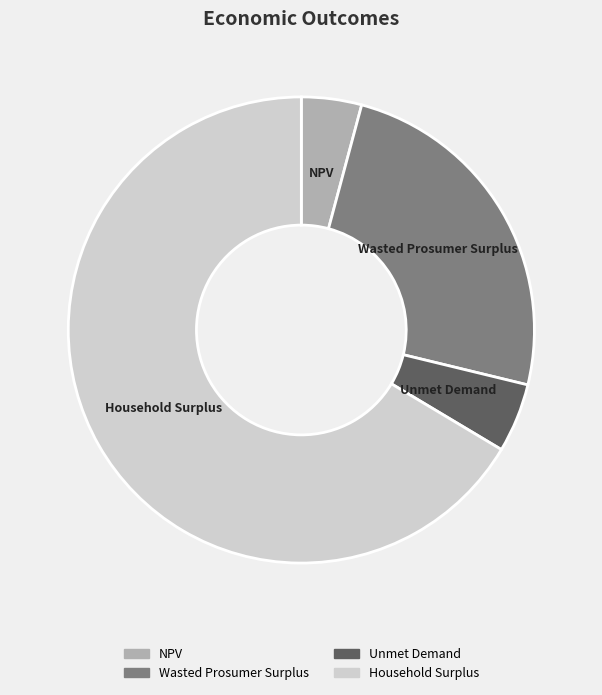

Does Household Surplus represent more than half of the total?

Yes